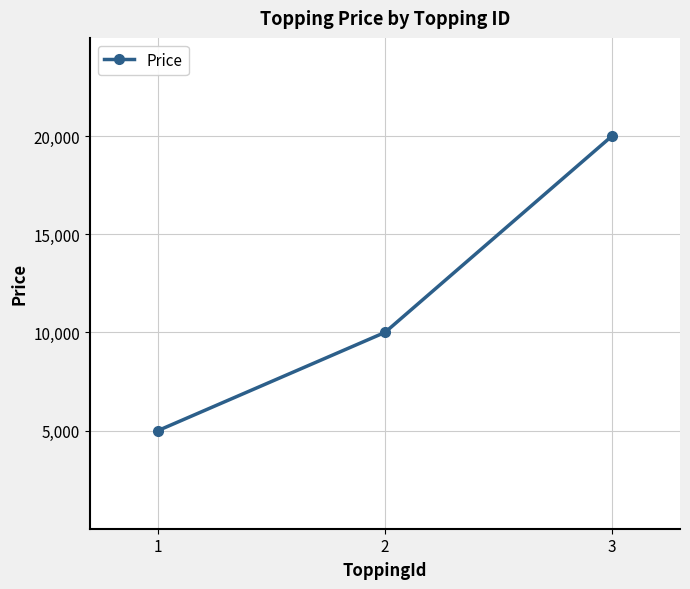

Reading left to right, extract all data points from this chart.

5000	10000	20000